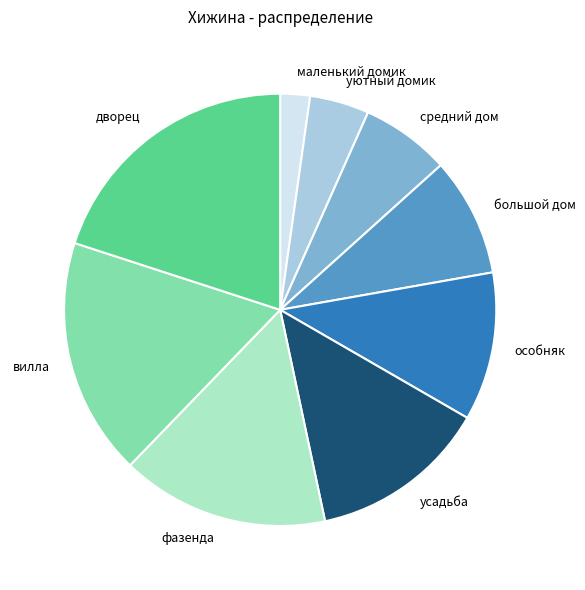

The фазенда slice represents 16% of the pie. True or false?

True